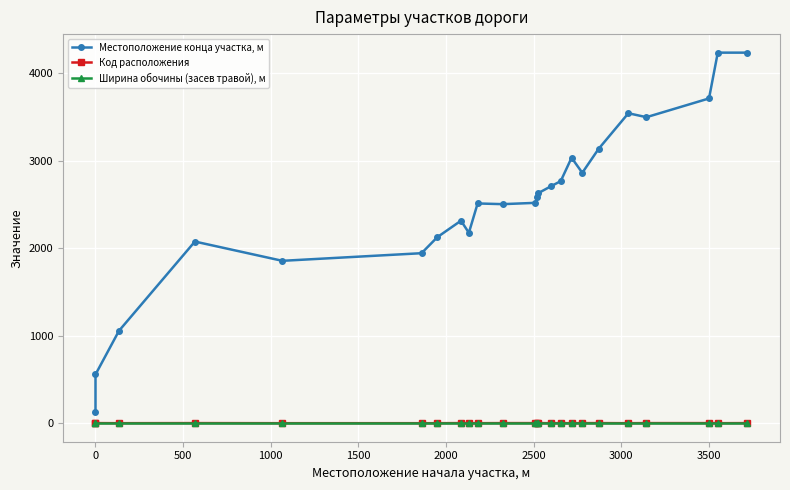

Does the chart display data point markers on the line(s)?

Yes